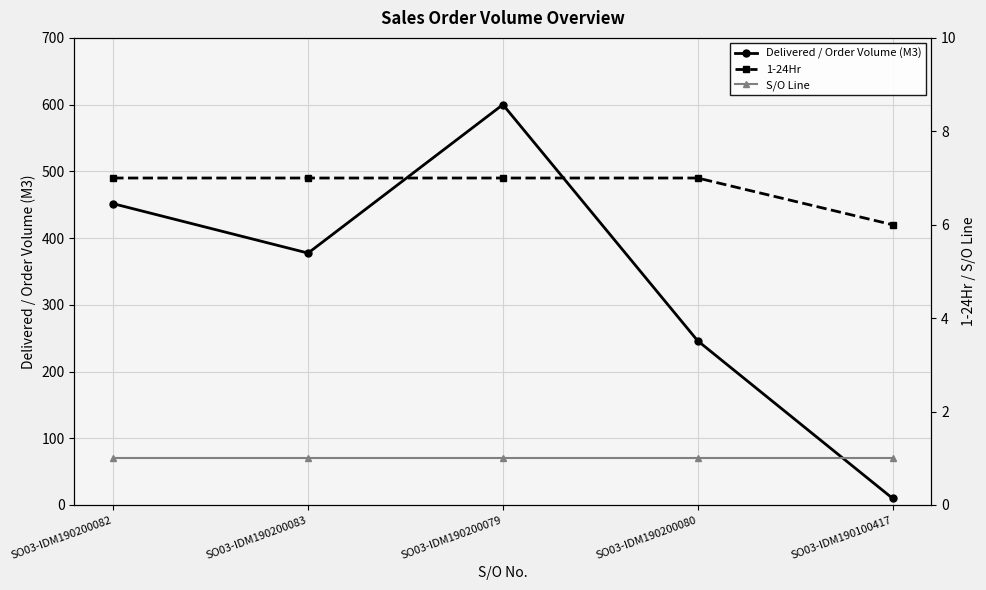

Which series has the largest total across all categories?

Delivered / Order Volume (M3)